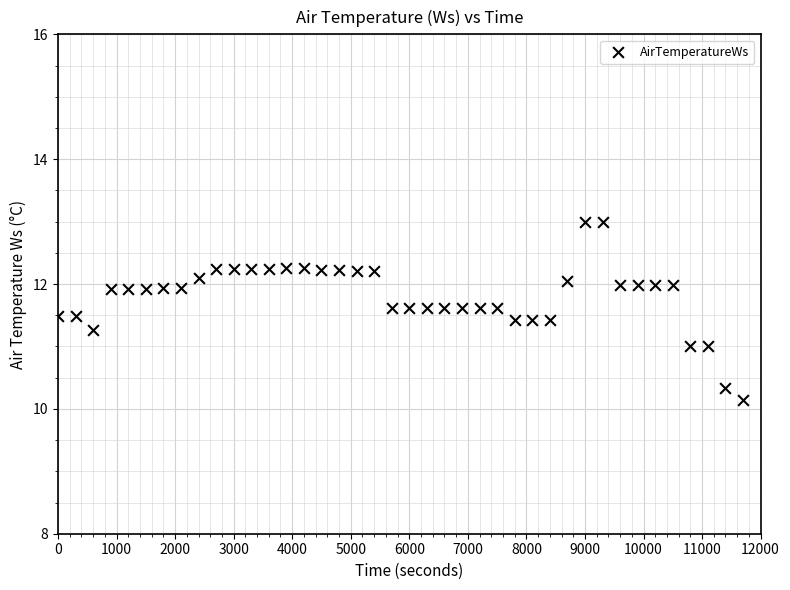

What is the range of X values (max minus min)?

11700.0